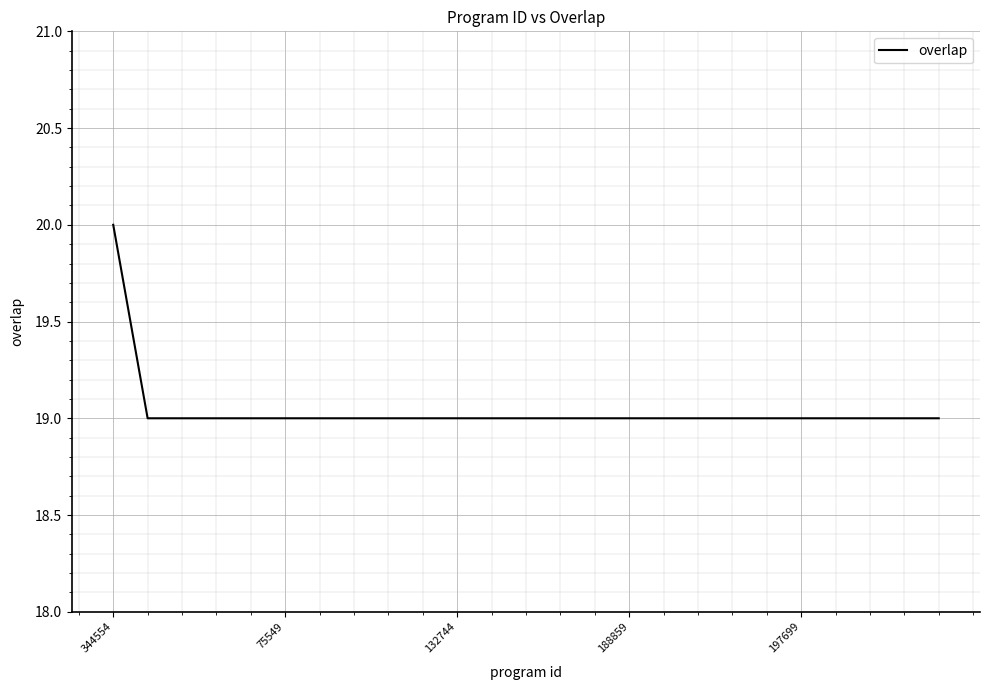

What is the minimum value shown in the chart?

19